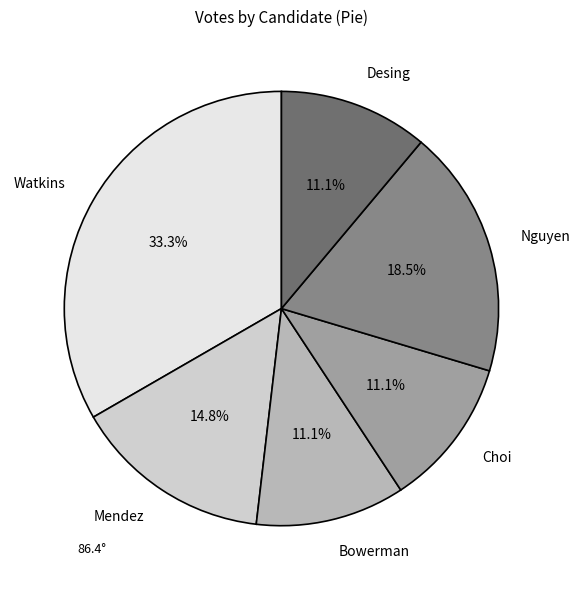

What is the largest slice in the pie chart?

Watkins